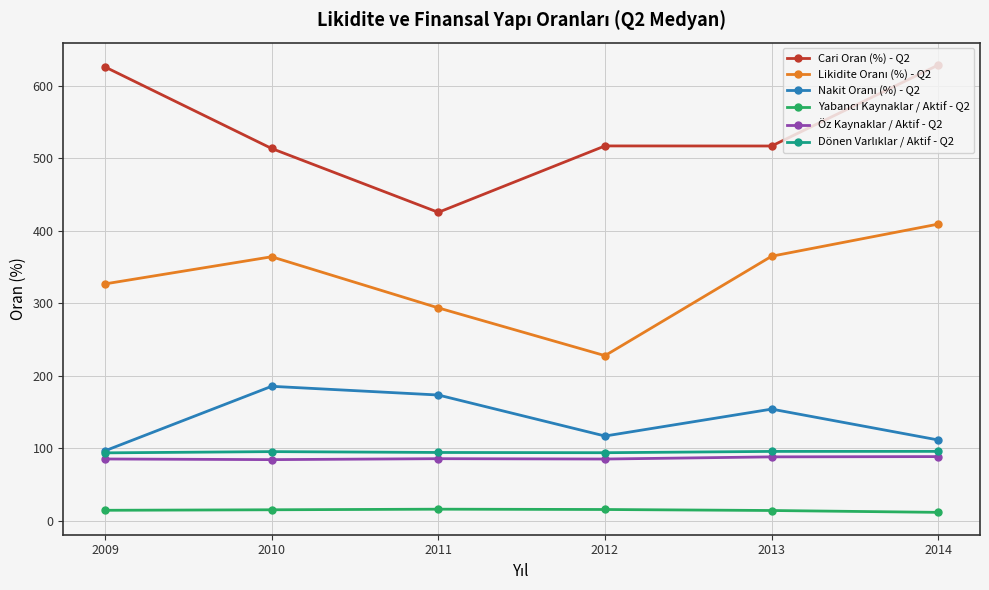

Which series has the largest range (max minus min)?

Cari Oran (%) - Q2